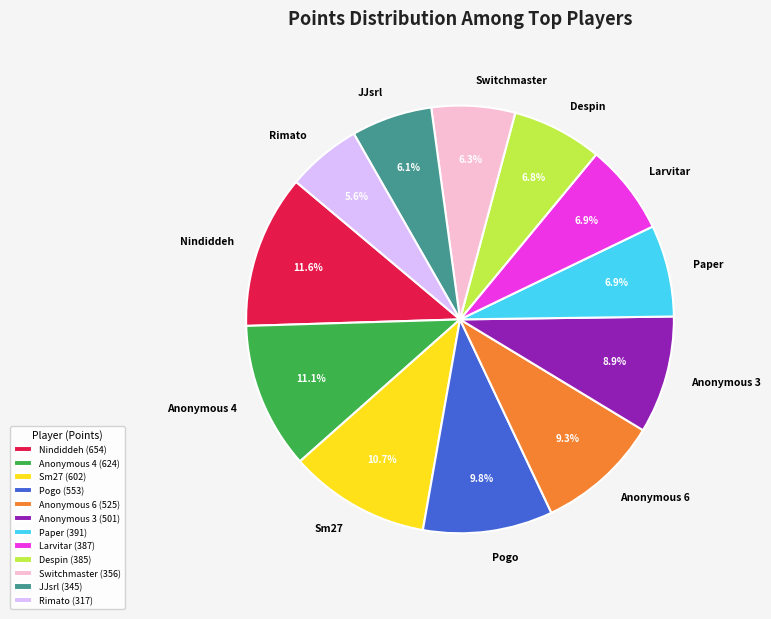

What percentage is the Paper slice, to the nearest percent?

7%